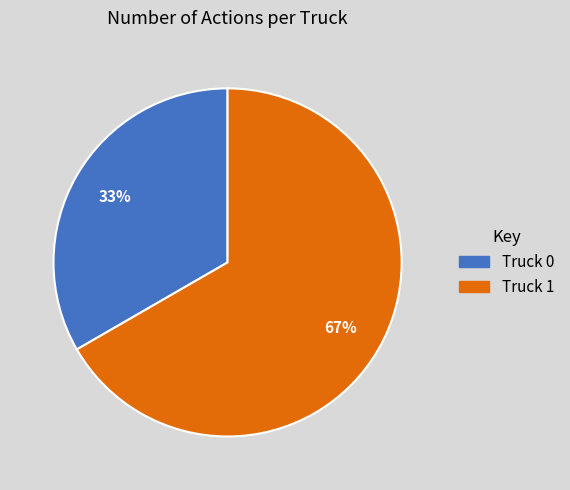

Is there any slice that represents more than half of the pie?

Yes